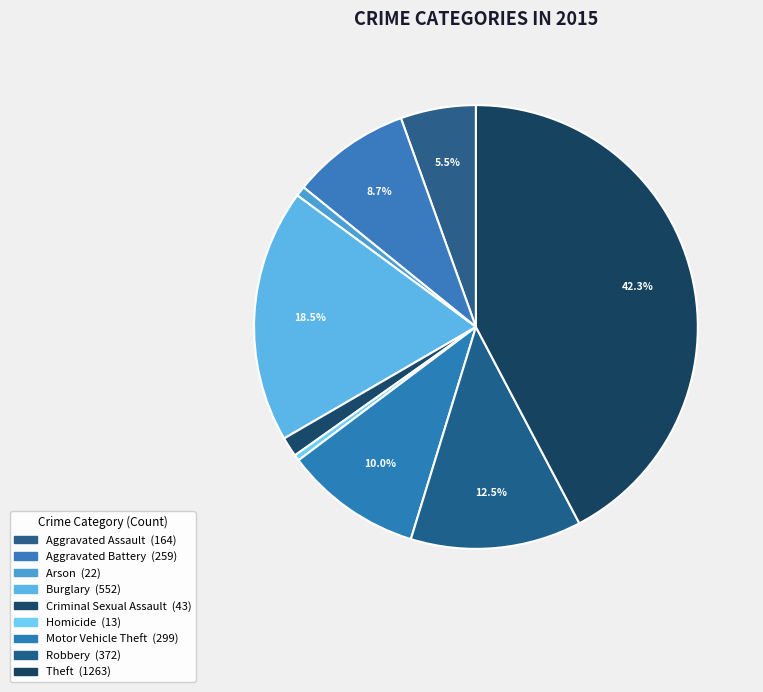

Combined, what portion of the pie is Aggravated Battery and Motor Vehicle Theft?

18.7%